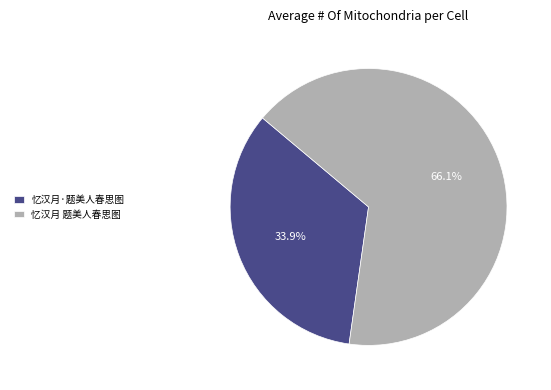

To the nearest percent, what is the difference between the 忆汉月·题美人春思图 and 忆汉月 题美人春思图 slice percentages?

32%